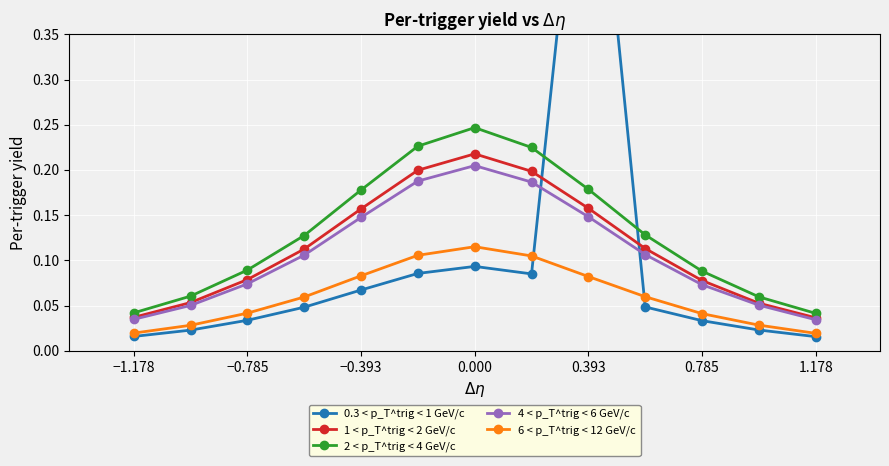

True or false: 2 < p_T^trig < 4 GeV/c has a value of 0.4 at 0.000.

False